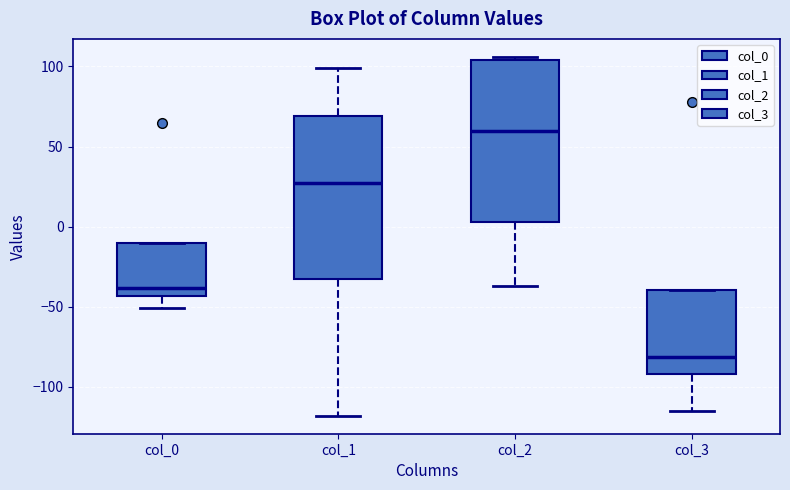

Reading left to right, transcribe this box plot: for each box, give where its median line is, the range the box spans, and where its two whiskers end, as read against the y-axis. The values are not printed on the chart, so give them approximately, as read against the axis.

col_0: median -40, box -45 to -10, whiskers -50 to -10
col_1: median 30, box -30 to 70, whiskers -120 to 100
col_2: median 60, box 5 to 105, whiskers -35 to 105 (just above the box's upper edge)
col_3: median -80, box -90 to -40, whiskers -115 to -40